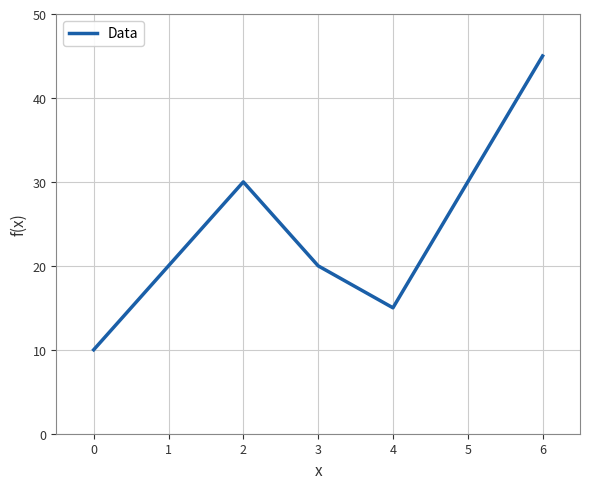

How many interior local valleys (lower than both neighbors) does the data have?

1